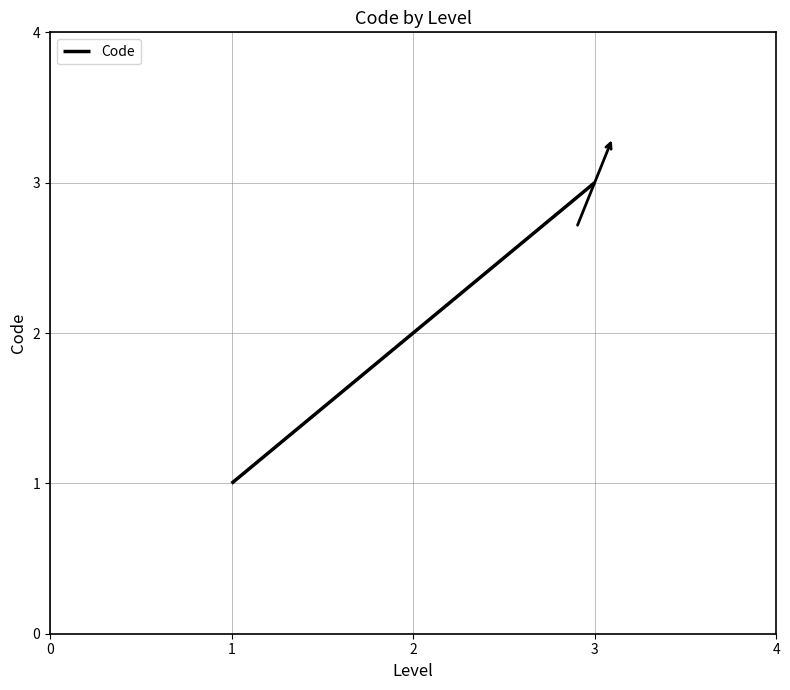

List the labels in order of value, largest first.

3, 2, 1